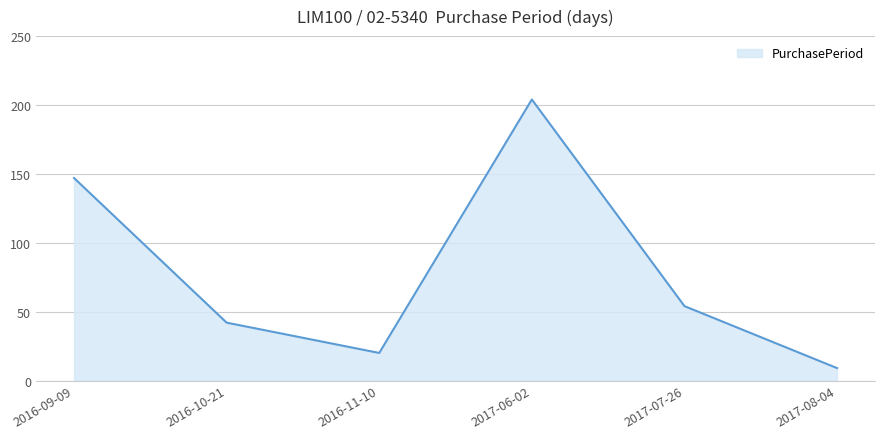

Reading left to right, transcribe all the data shown in this chart.

147	42	20	204	54	9